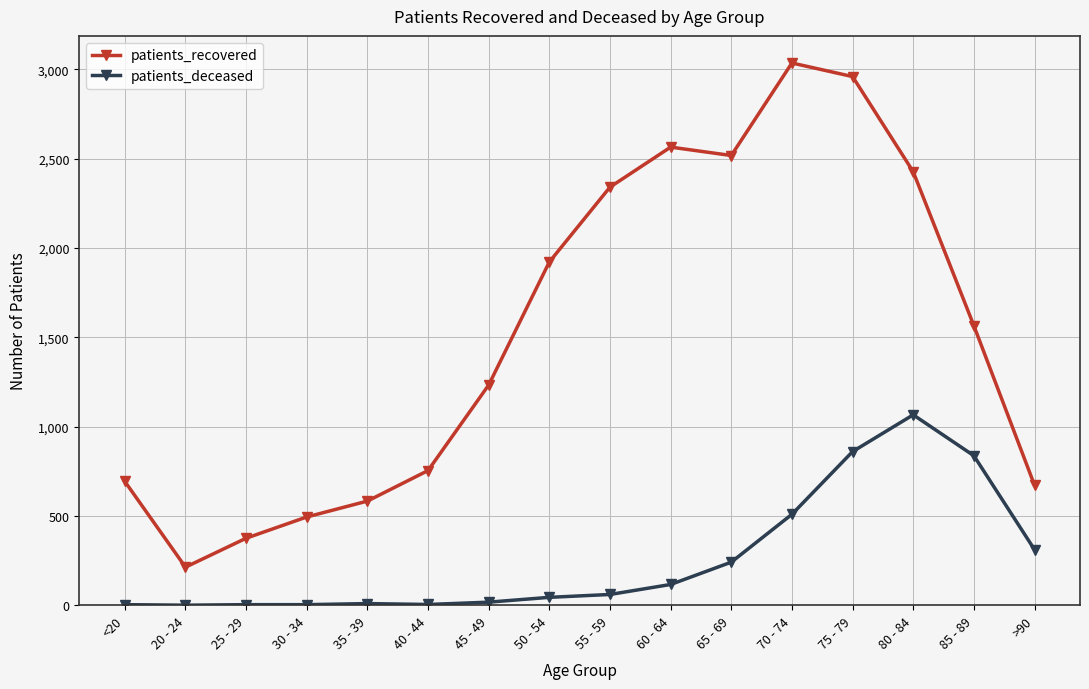

True or false: patients_deceased and patients_recovered cross at least once.

False